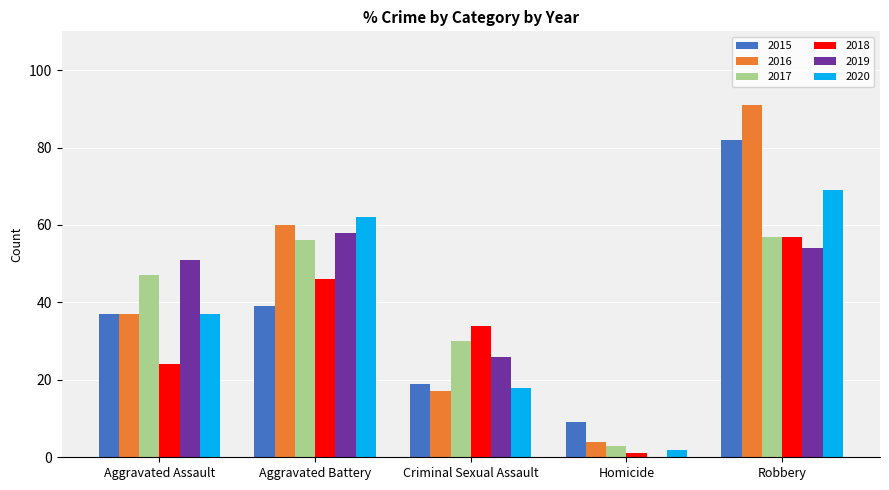

Which series changed the most between Aggravated Assault and Aggravated Battery?

2020